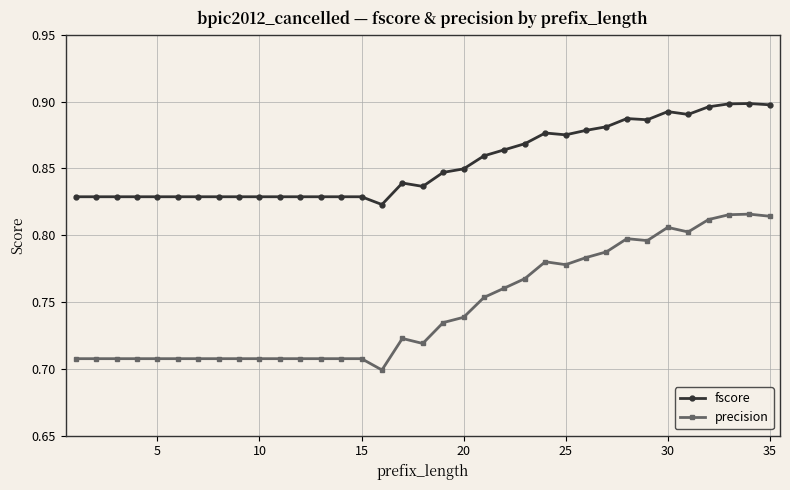

Which series has the largest total across all categories?

fscore